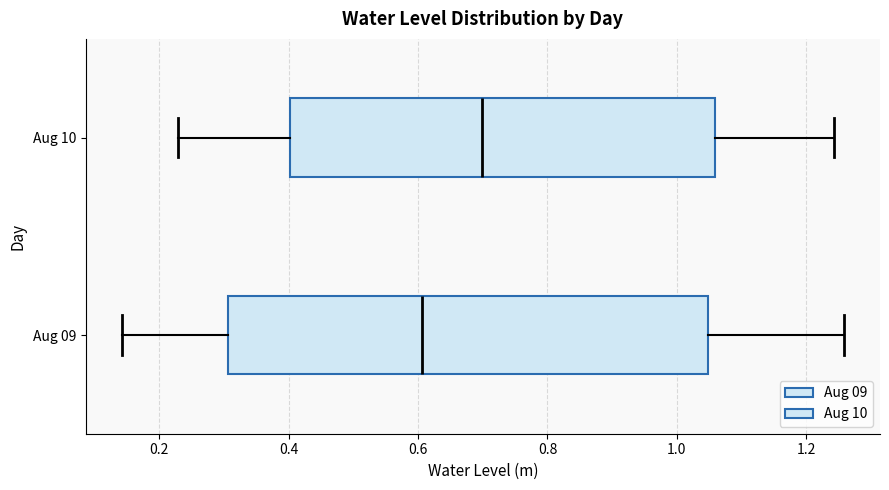

Reading bottom to top, read every box against the x-axis: the position of its median line, the range the box covers, and the ends of its whiskers. The values are not printed on the chart, so give them approximately, as read against the axis.

Aug 09: median 0.60, box 0.30 to 1.04, whiskers 0.14 to 1.26
Aug 10: median 0.70, box 0.40 to 1.06, whiskers 0.22 to 1.24